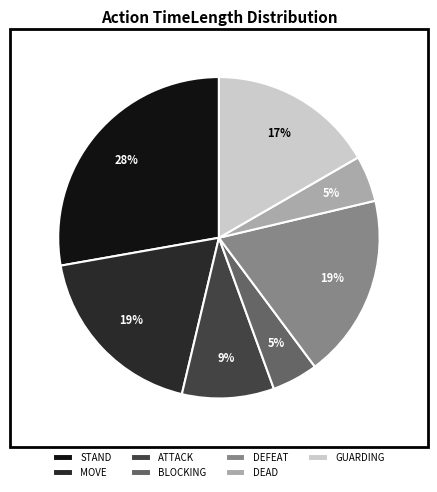

The DEFEAT slice represents 19% of the pie. True or false?

True